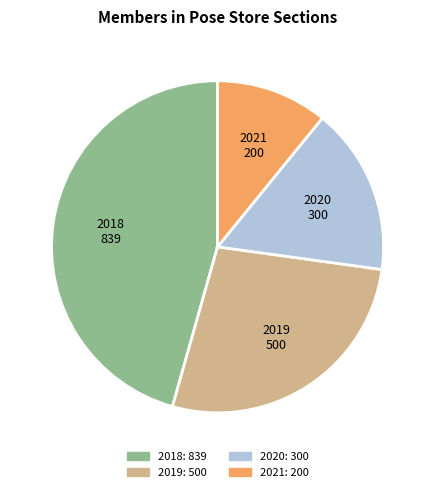

How many segments does this pie chart have?

4